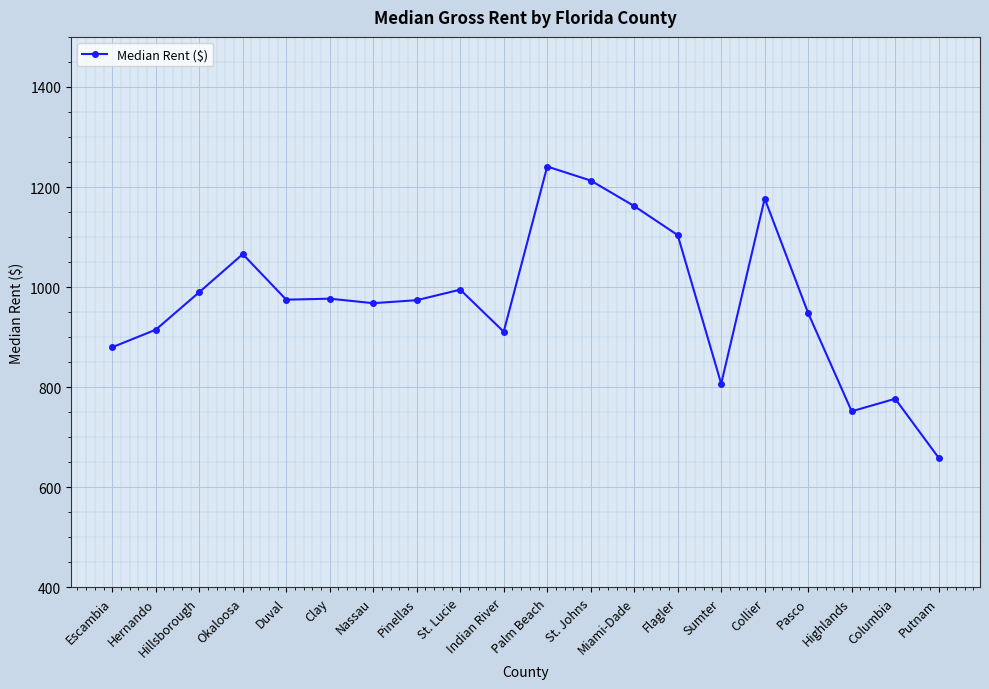

What is the change in value from Pasco to Putnam?

-289